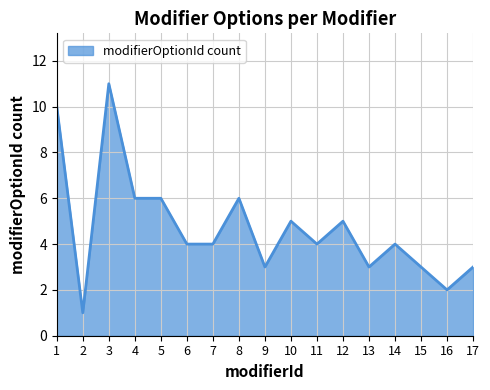

Reading left to right, list all the values displayed in this chart.

1=10	2=1	3=11	4=6	5=6	6=4	7=4	8=6	9=3	10=5	11=4	12=5	13=3	14=4	15=3	16=2	17=3